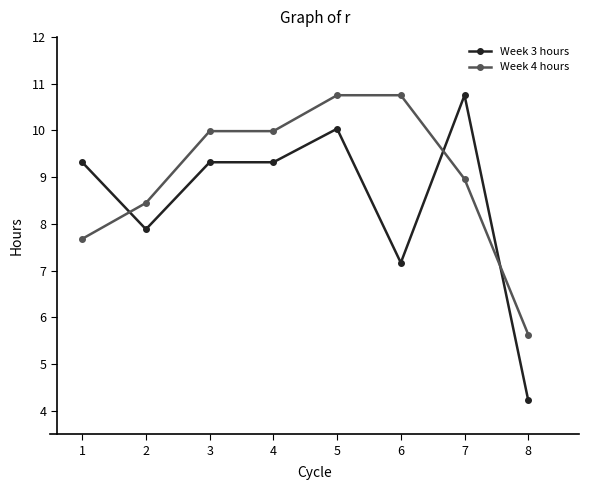

What is the maximum value shown in the chart?

10.8